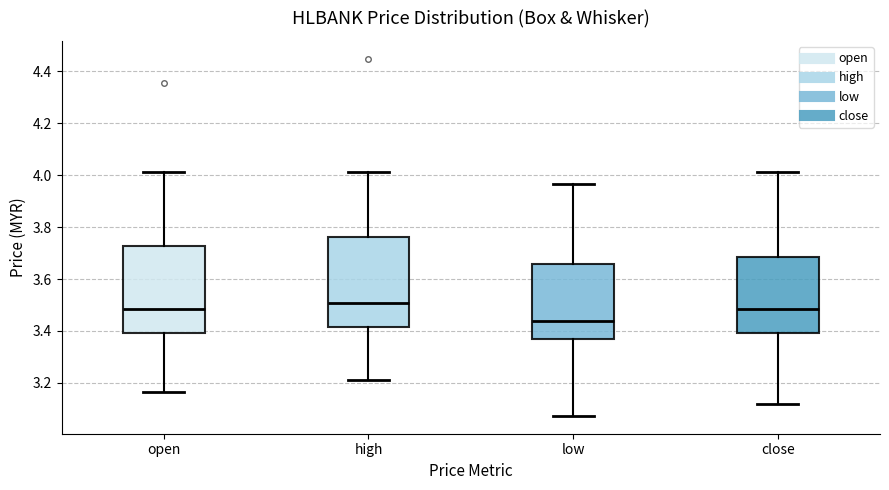

Where does the median line of the box for low sit on the y-axis? The values are not printed on the chart, so give them approximately, as read against the axis.

3.44